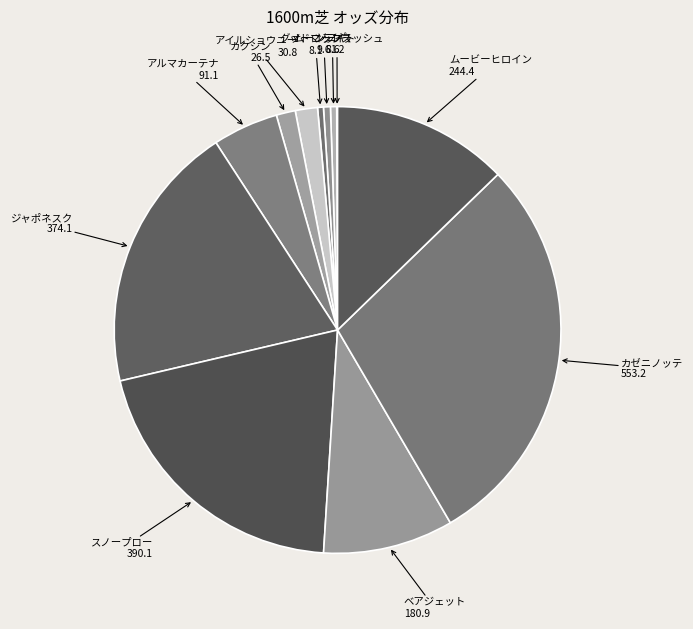

How many segments does this pie chart have?

12